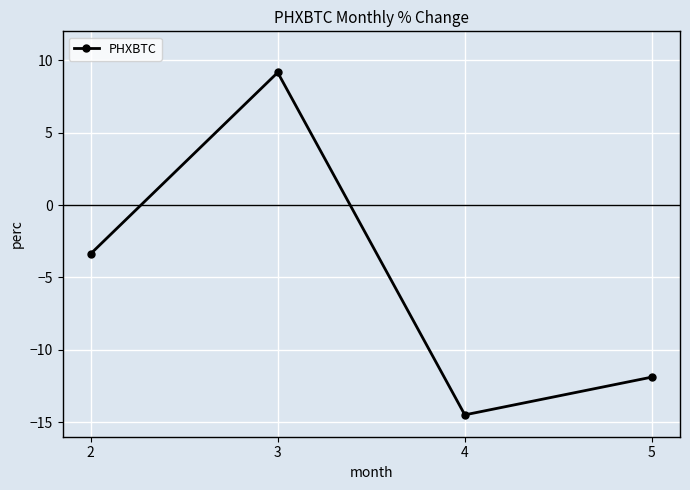

How many negative values are there?

3